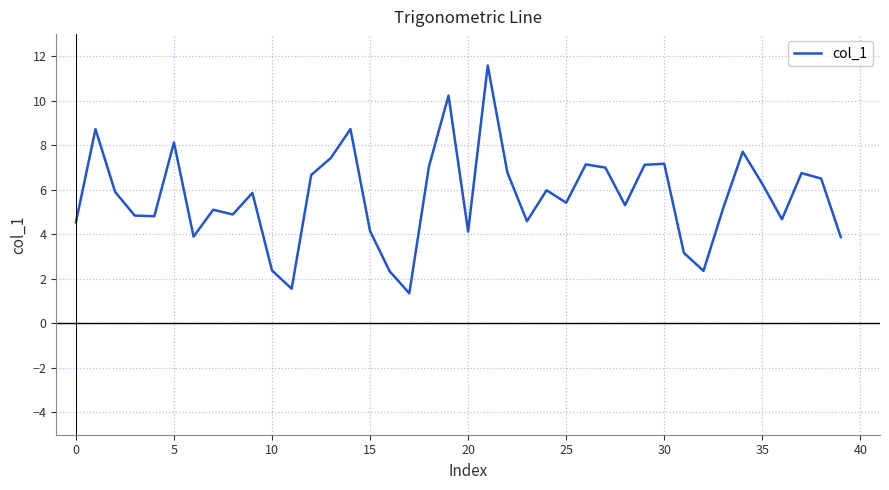

What is the difference between the maximum and minimum values?

10.2